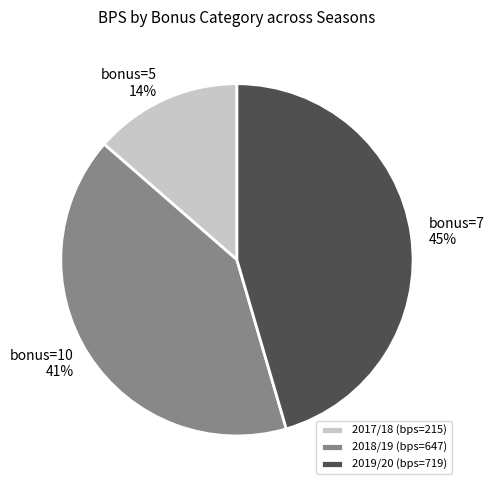

To the nearest percent, what percentage of the pie is 2017/18 (bps=215)?

14%